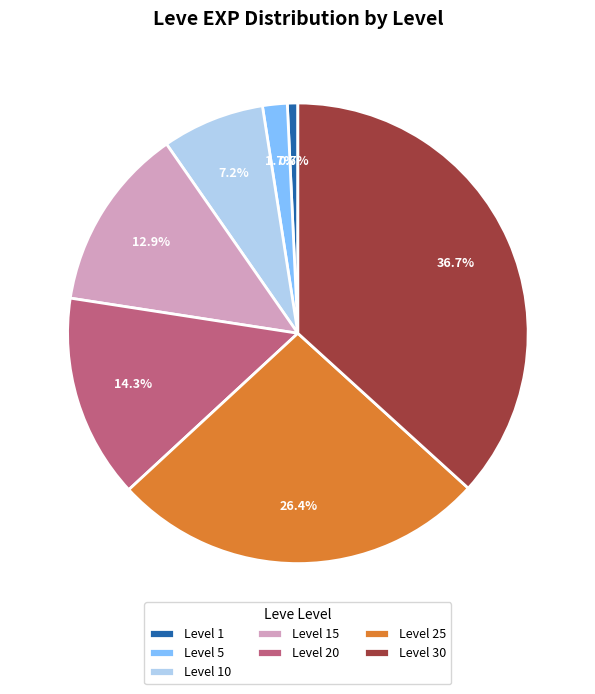

How many segments does this pie chart have?

7